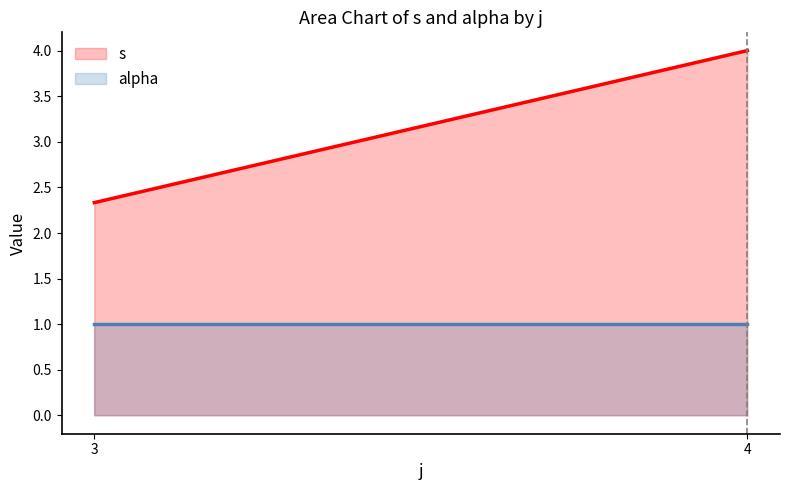

What value does the s series have at 3?

2.3